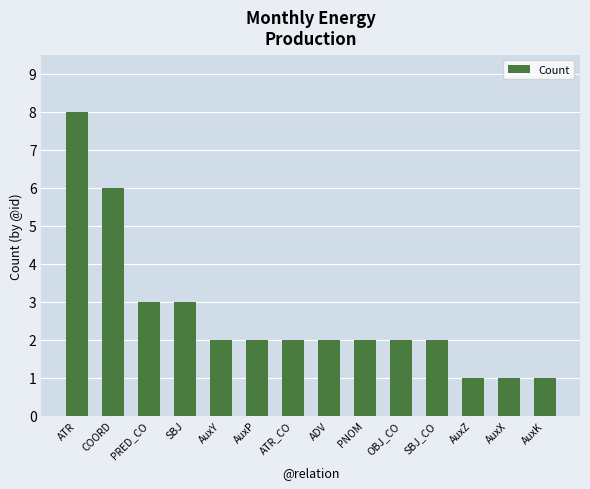

What is the ratio of the value at COORD to the value at AuxK?

6.0